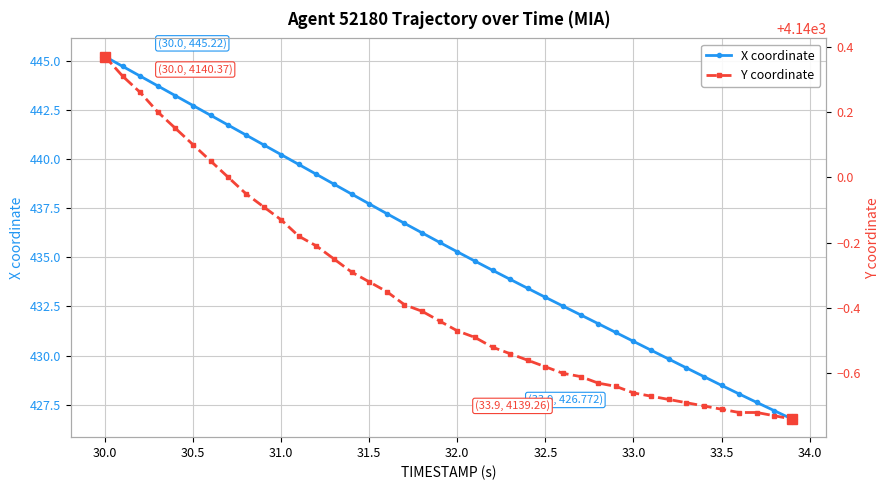

What is the highest value of the X coordinate series?

445.2